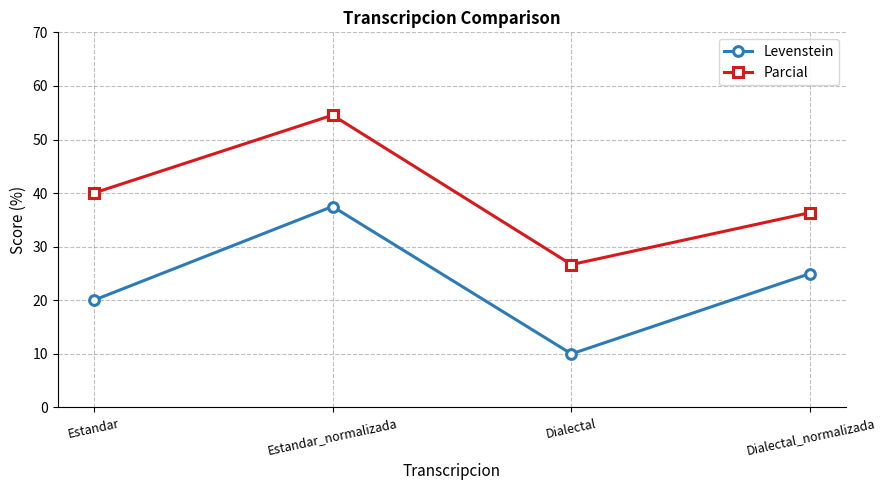

True or false: Levenstein and Parcial intersect in this chart.

False